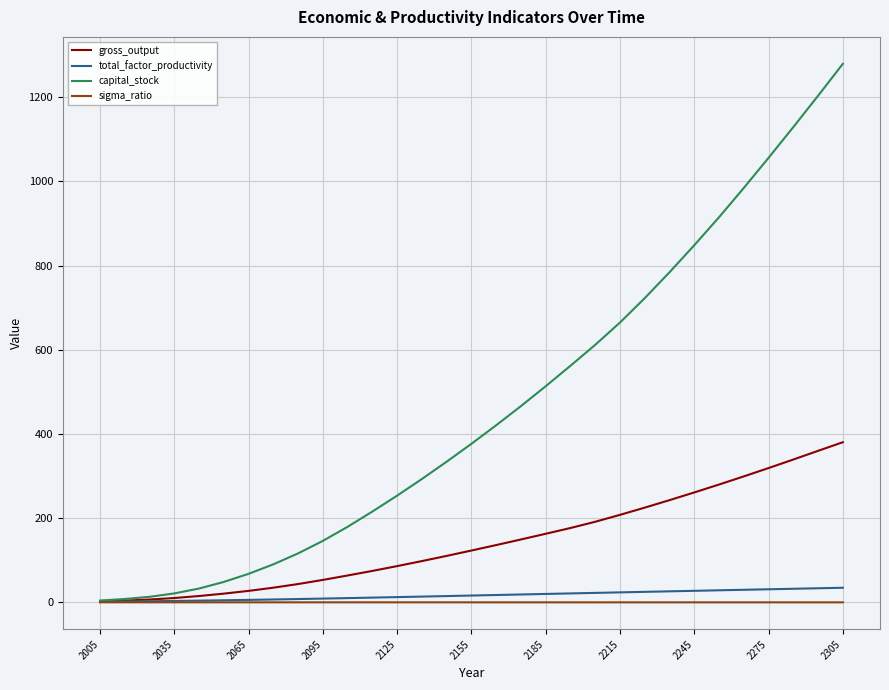

Which series has the largest range (max minus min)?

capital_stock